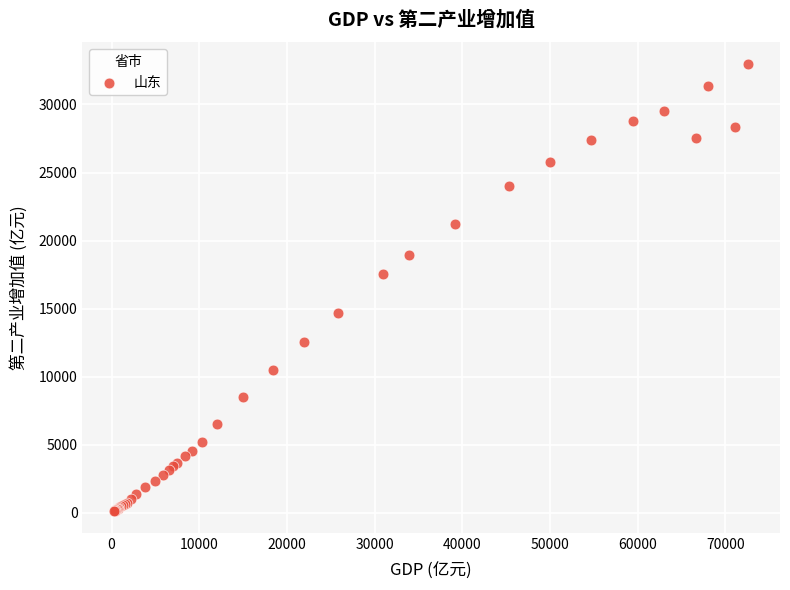

What Y value in the scatter plot is closest to 16544?

17572.0